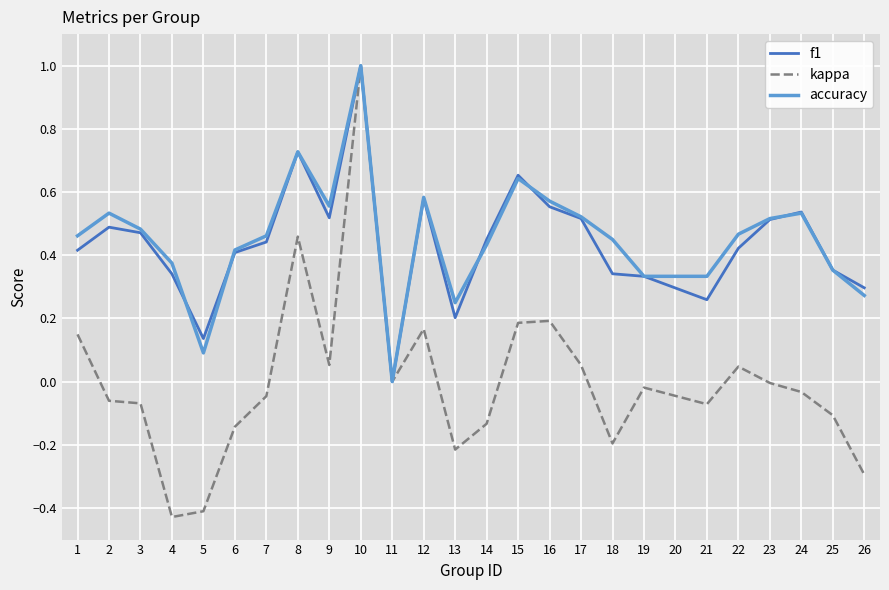

The value of accuracy at 17 is 0.5. True or false?

True